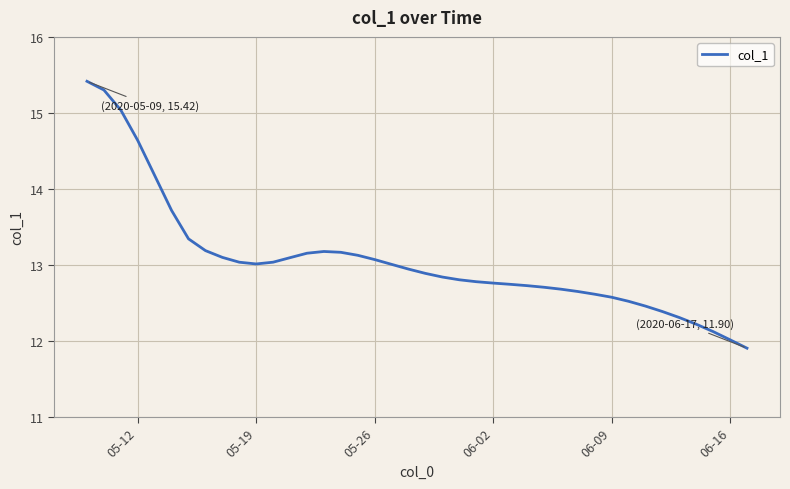

What is the greatest value displayed?

15.4